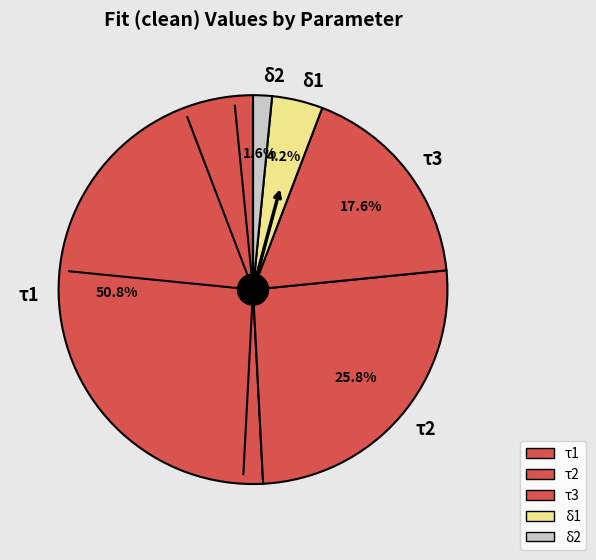

To the nearest percent, what portion does δ1 represent?

4%